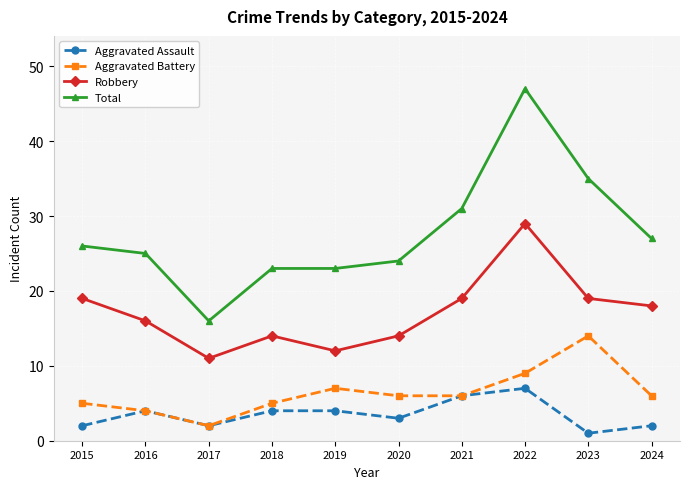

True or false: Aggravated Battery and Robbery cross at least once.

False